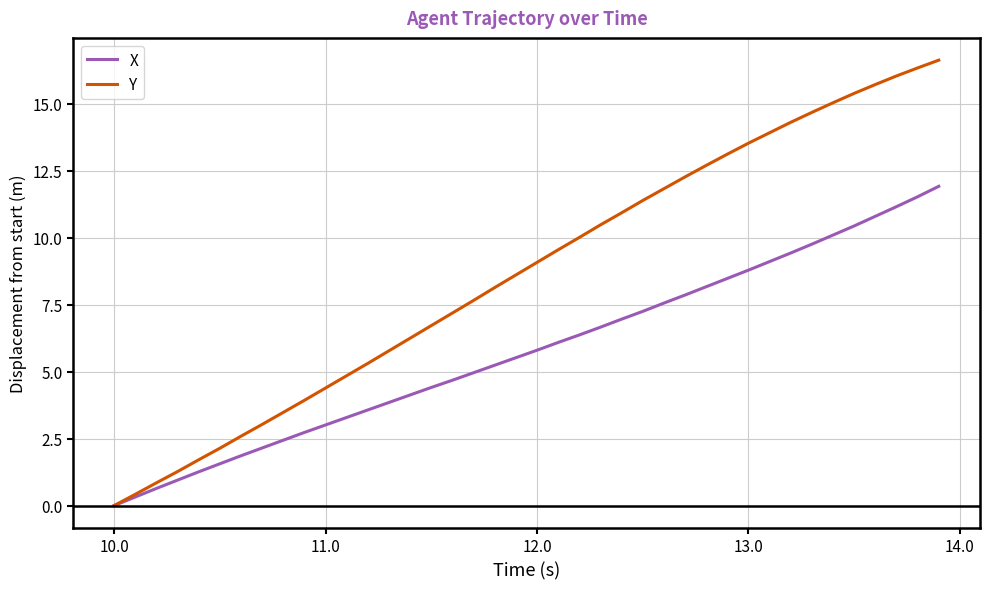

What is the greatest value displayed?

16.6